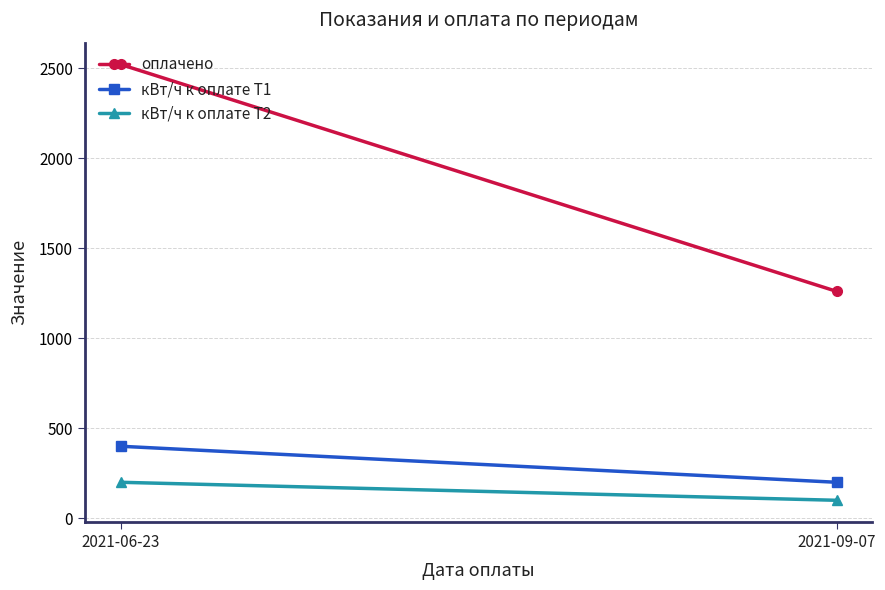

What is the difference between the highest and lowest values at 2021-06-23?

2320